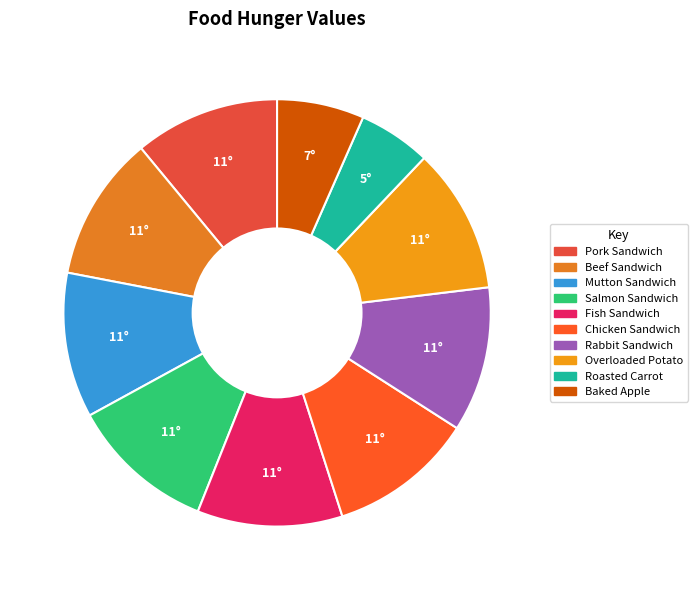

Combined, do Baked Apple and Roasted Carrot account for over 50%?

No